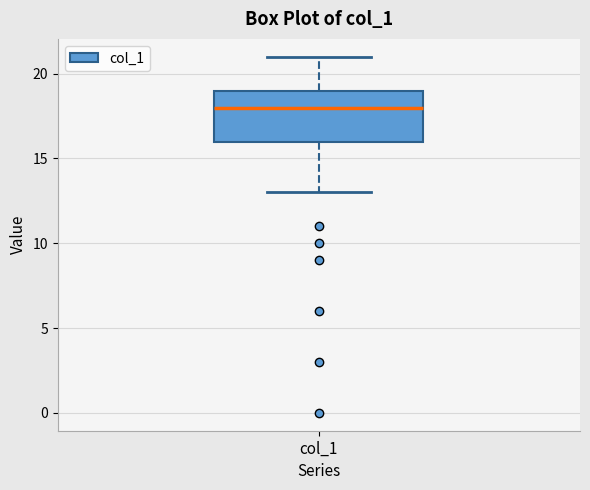

Read this box plot against the y-axis: the position of the median line, the range covered by the box, and the ends of both whiskers. The values are not printed on the chart, so give them approximately, as read against the axis.

median 18, box 16 to 19, whiskers 13 to 21